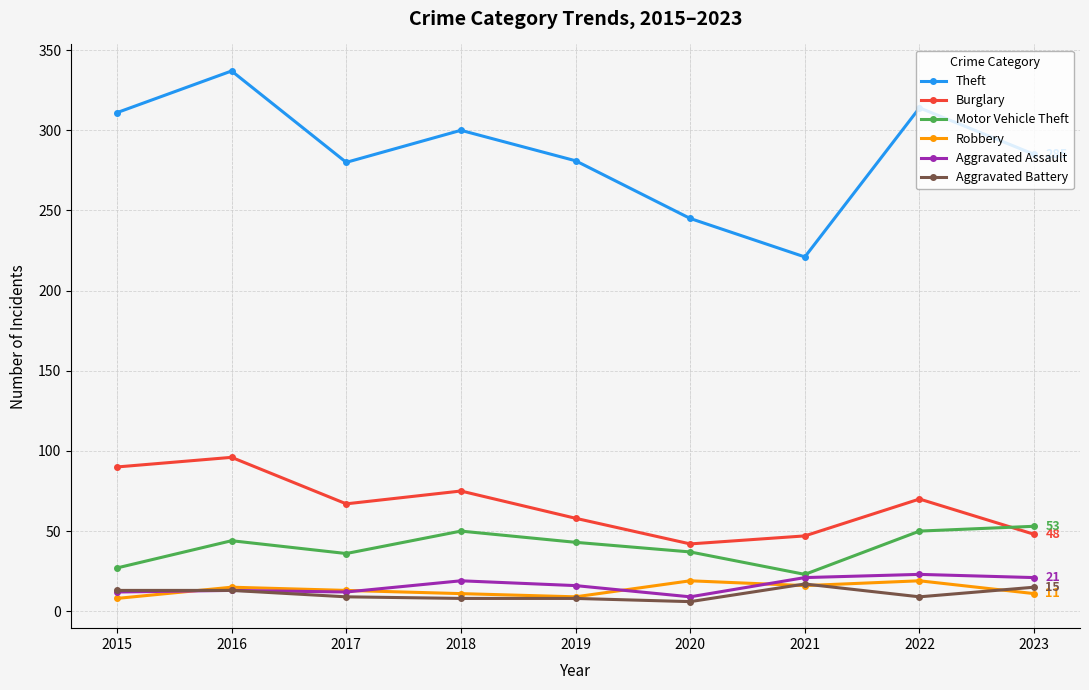

Where is the first local minimum for Motor Vehicle Theft?

2017